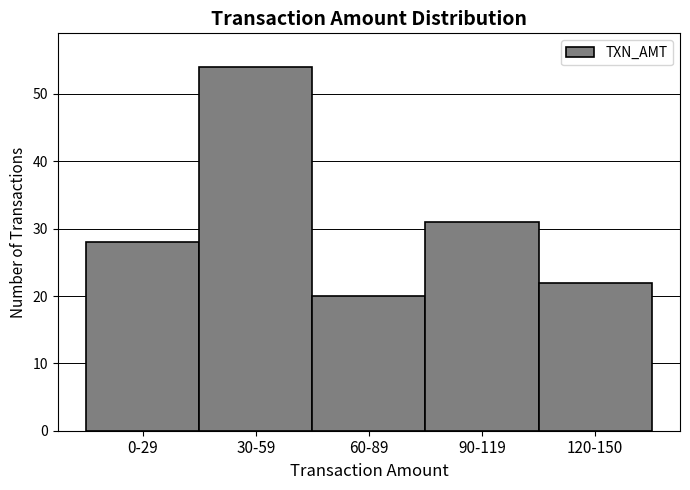

Reading left to right, transcribe all the data shown in this chart.

0-29=28	30-59=54	60-89=20	90-119=31	120-150=22